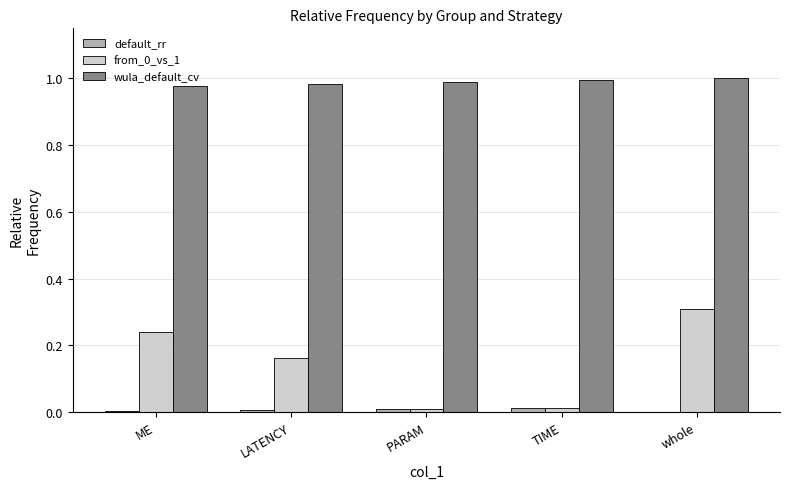

How many series are shown in this chart?

3